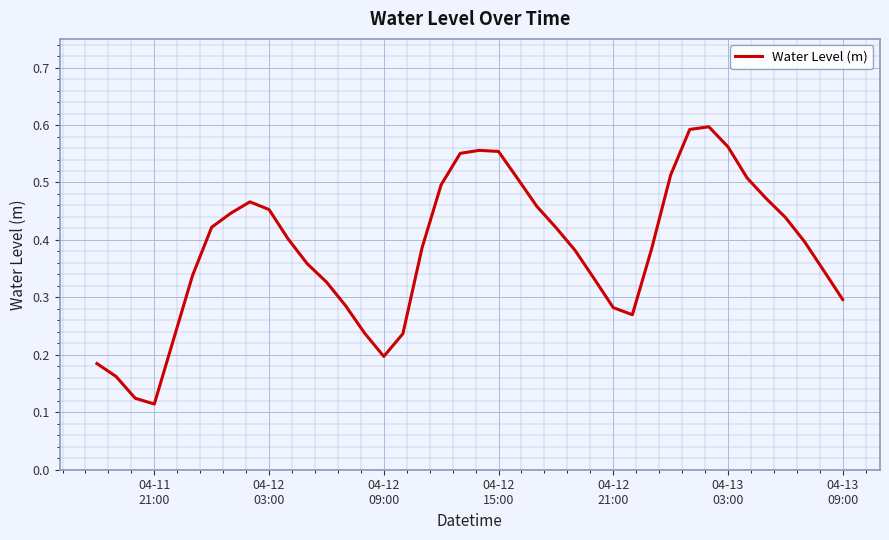

Which label corresponds to the smallest value in the chart?

04-11
21:00